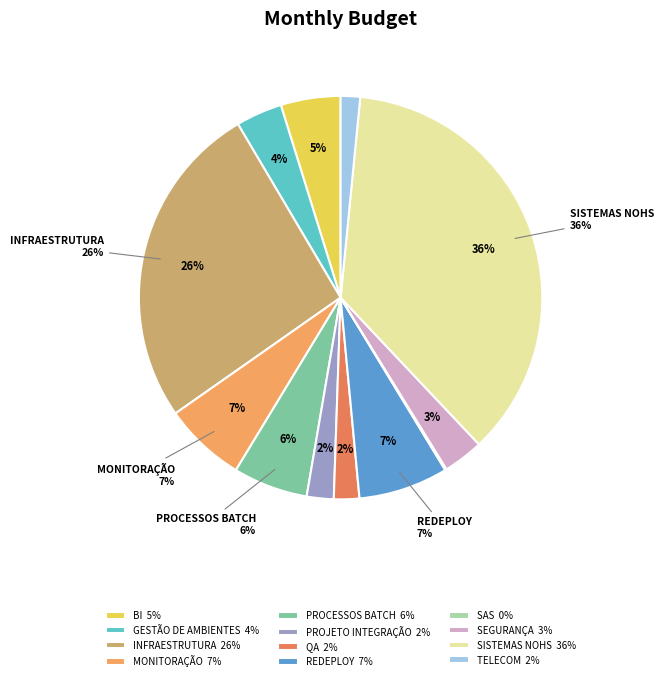

To the nearest percent, what is the difference between the largest and smallest slice percentages?

36%